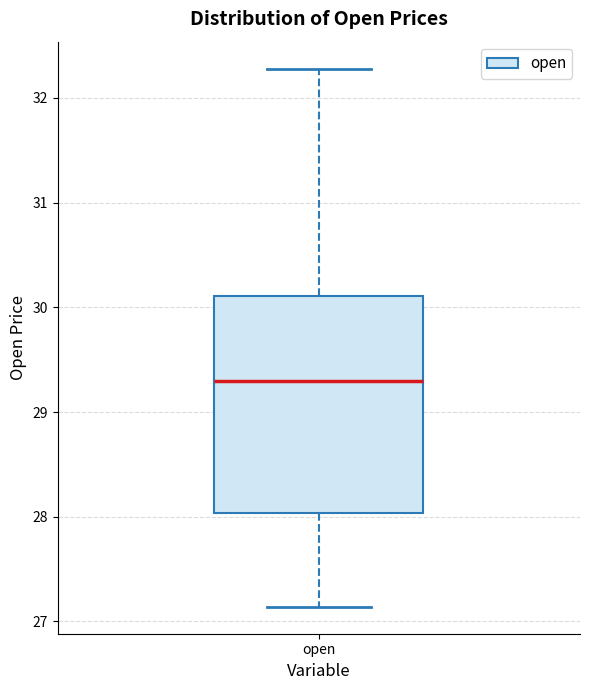

Where does the median line of the box for open sit on the y-axis? The values are not printed on the chart, so give them approximately, as read against the axis.

29.3